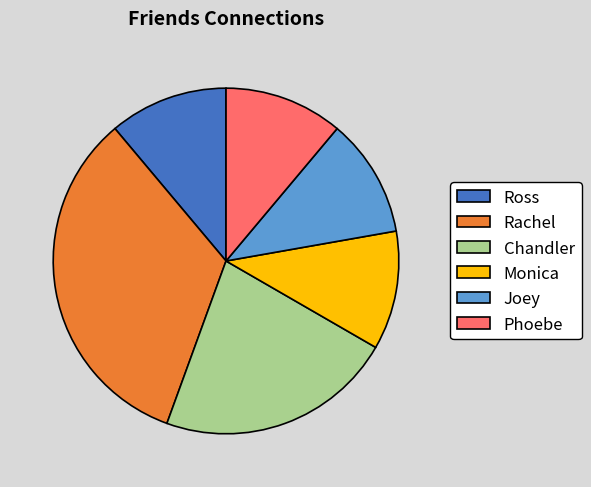

Is it true that Ross is 21% of the pie?

False